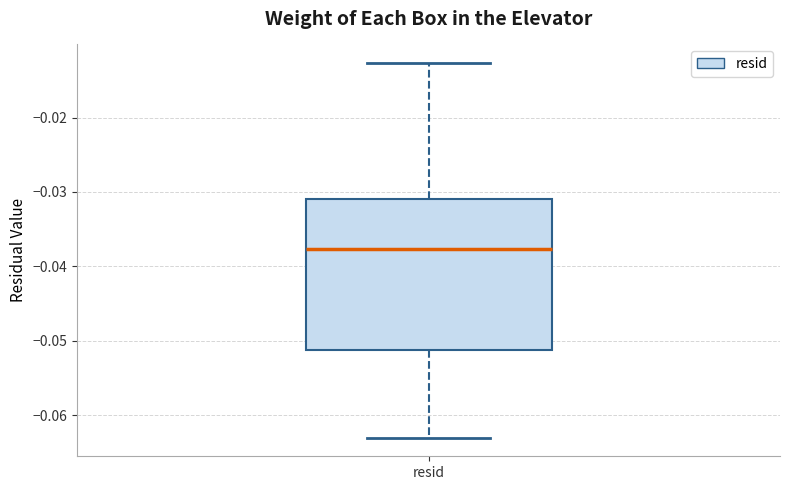

Where does the median line of the box for resid sit on the y-axis? The values are not printed on the chart, so give them approximately, as read against the axis.

-0.038